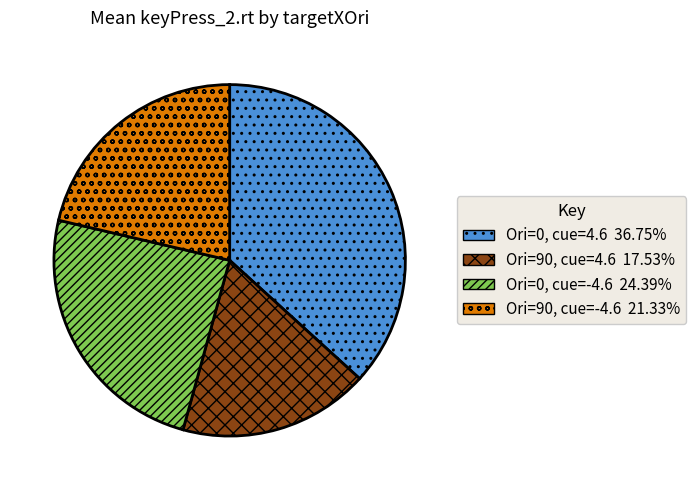

How many segments does this pie chart have?

4